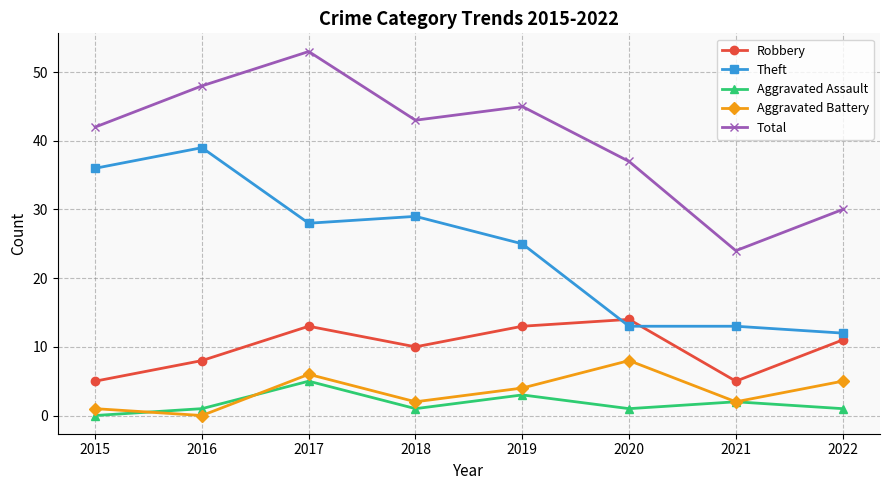

How many values in the Robbery series are below 11?

4